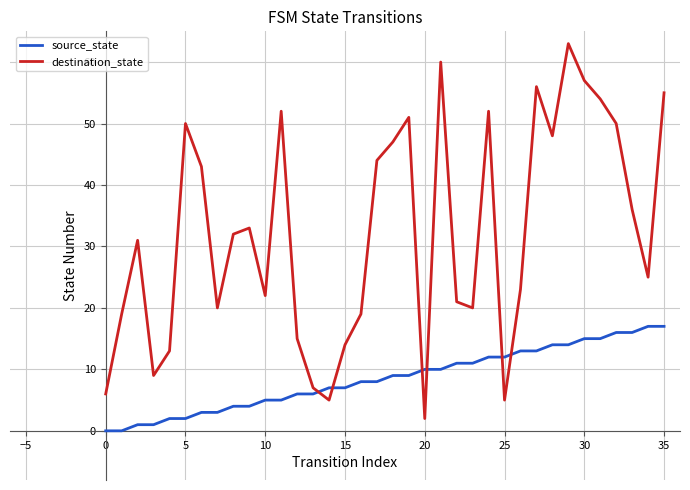

True or false: source_state and destination_state cross at least once.

True